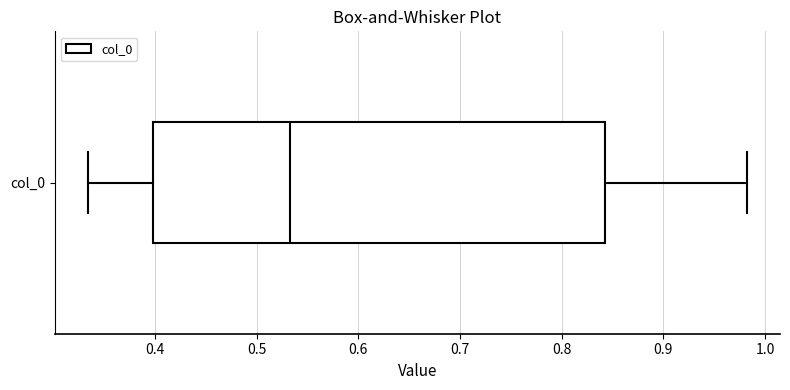

Transcribe this box plot: give where the median line is, the range the box spans, and where the two whiskers end, as read against the x-axis. The values are not printed on the chart, so give them approximately, as read against the axis.

median 0.53, box 0.40 to 0.84, whiskers 0.33 to 0.98